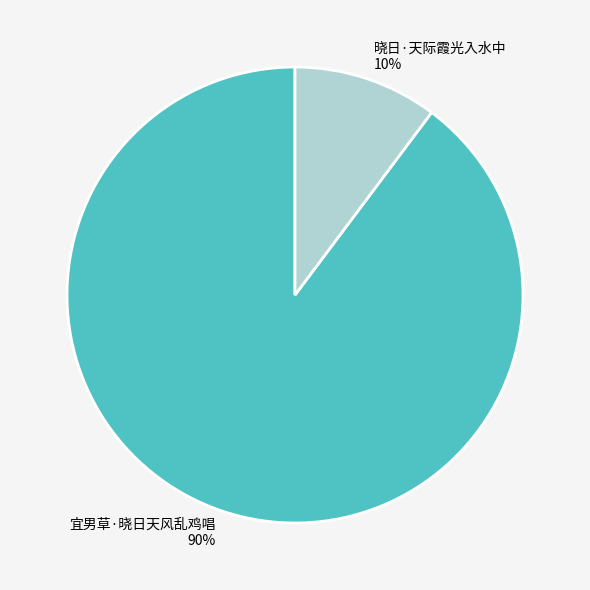

Between 宜男草·晓日天风乱鸡唱 and 晓日·天际霞光入水中, which is larger?

宜男草·晓日天风乱鸡唱